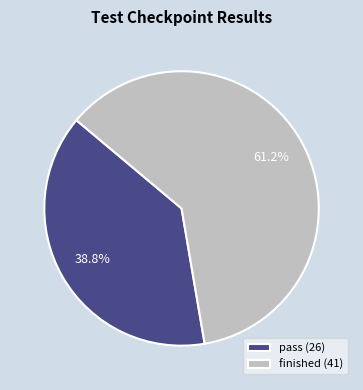

To the nearest percent, what portion does pass represent?

39%